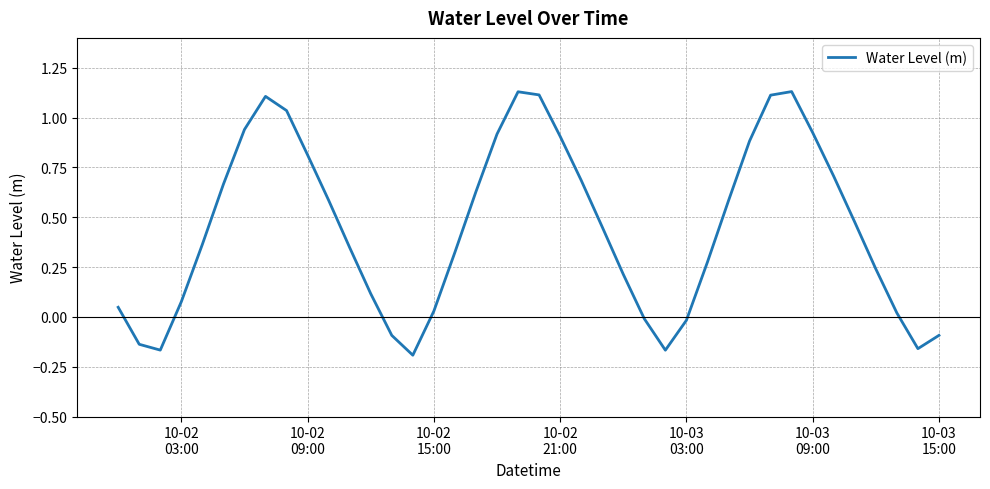

What is the difference between the maximum and minimum values?

1.3